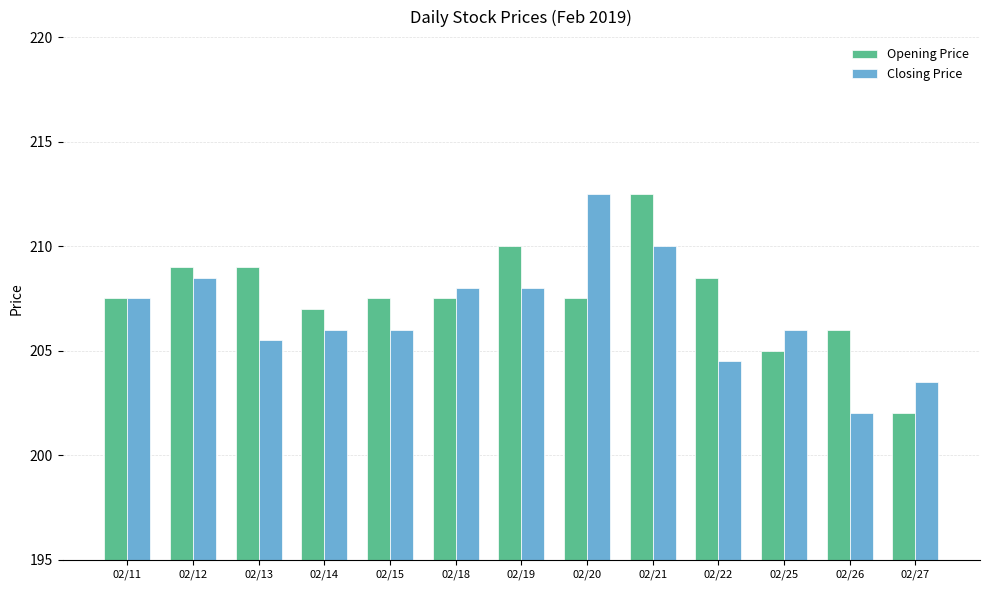

At how many categories does at least one series exceed 202?

13